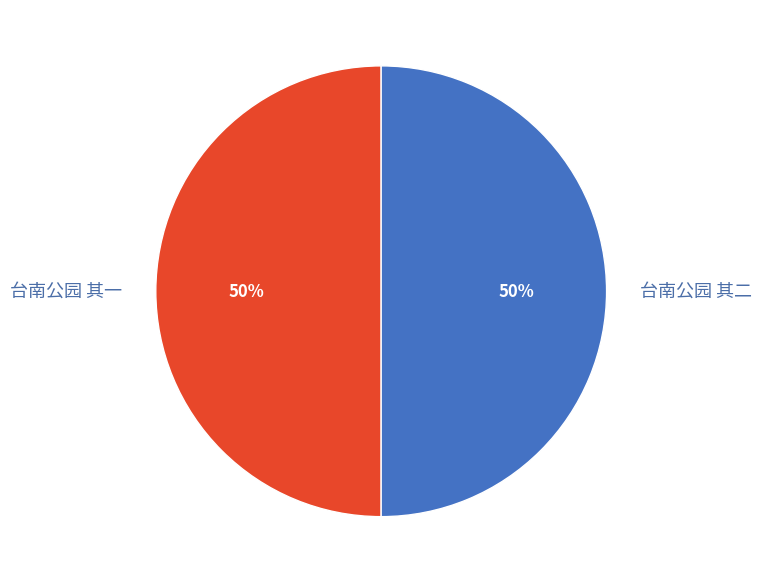

What is the ratio of the value at 台南公园 其一 to the value at 台南公园 其二?

1.0